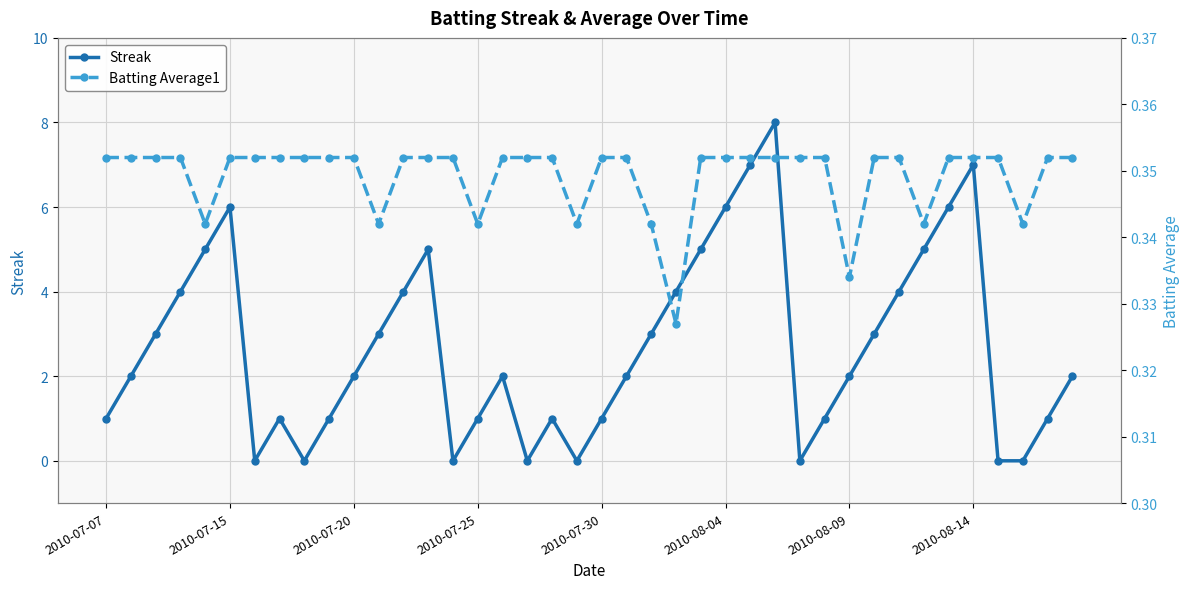

At how many categories does at least one series exceed 5?

6